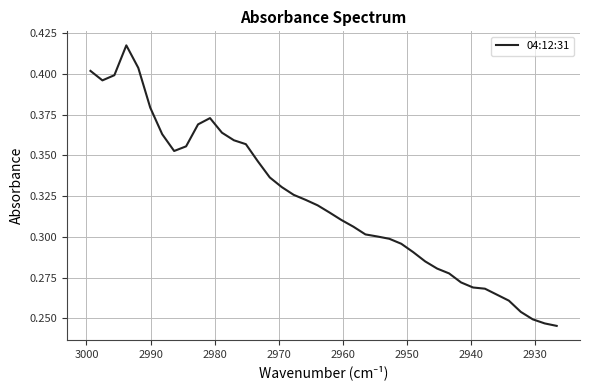

What is the difference between the second highest and minimum values?

0.2